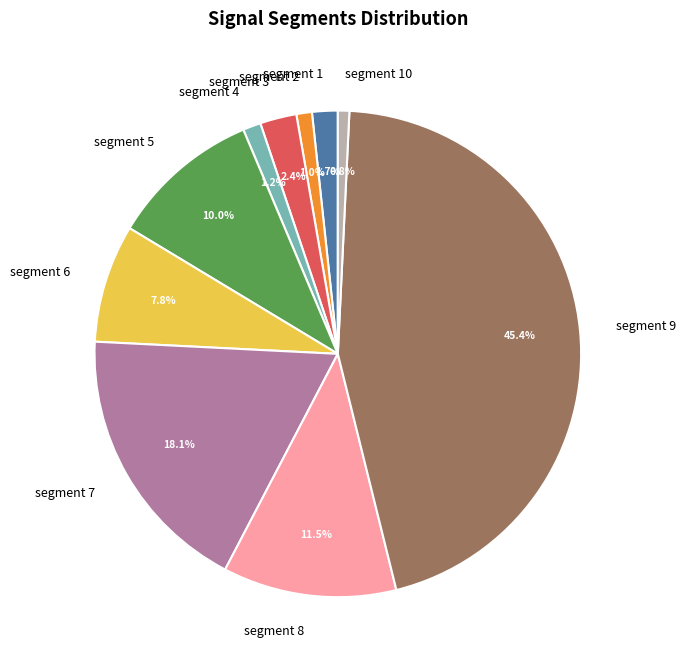

What percentage is NOT represented by segment 10?

99.2%